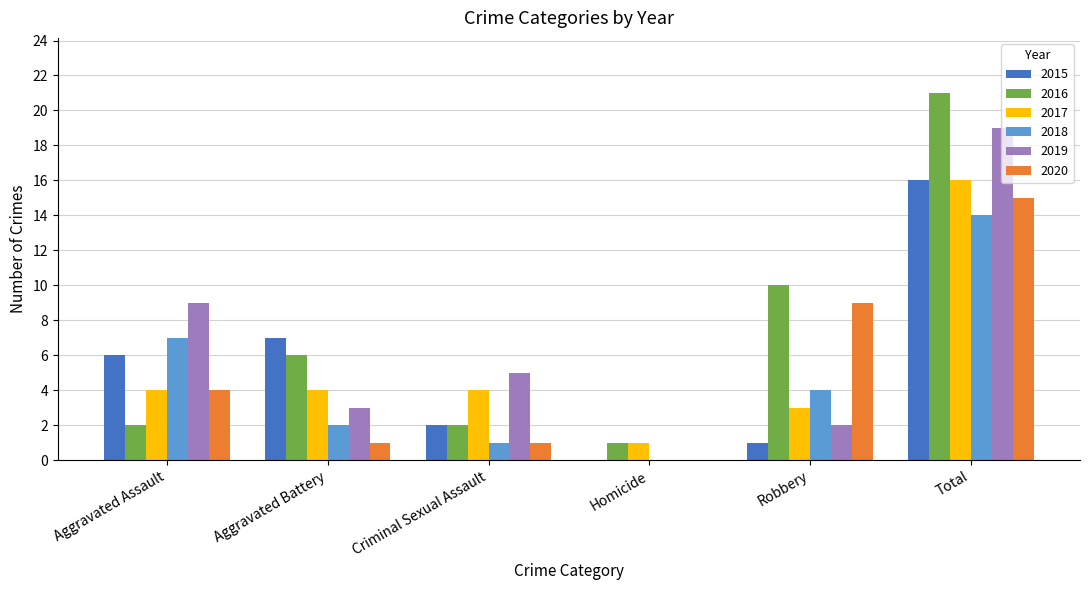

What is the sum of the 2018 values at Aggravated Battery and Total?

16